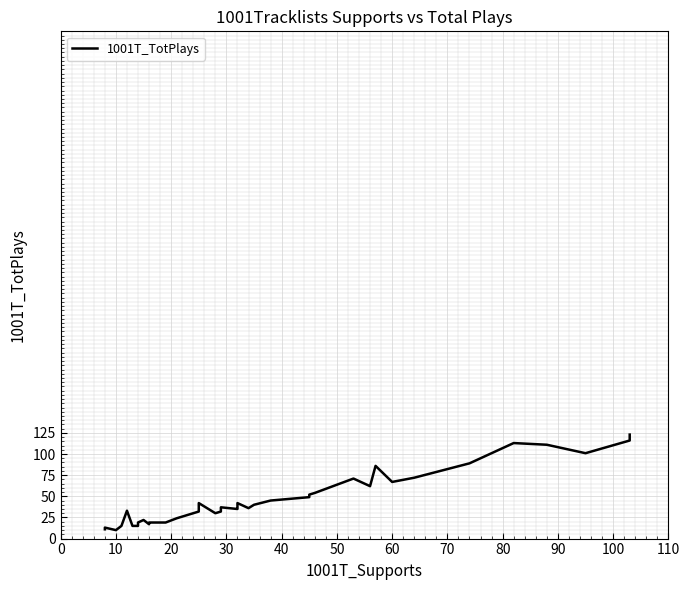

Reading right to left, list all the values displayed in this chart.

123	116	101	111	113	89	72	67	86	62	71	54	52	49	45	40	36	36	42	37	35	37	32	30	42	32	24	19	19	19	17	22	19	15	15	33	15	10	13	11